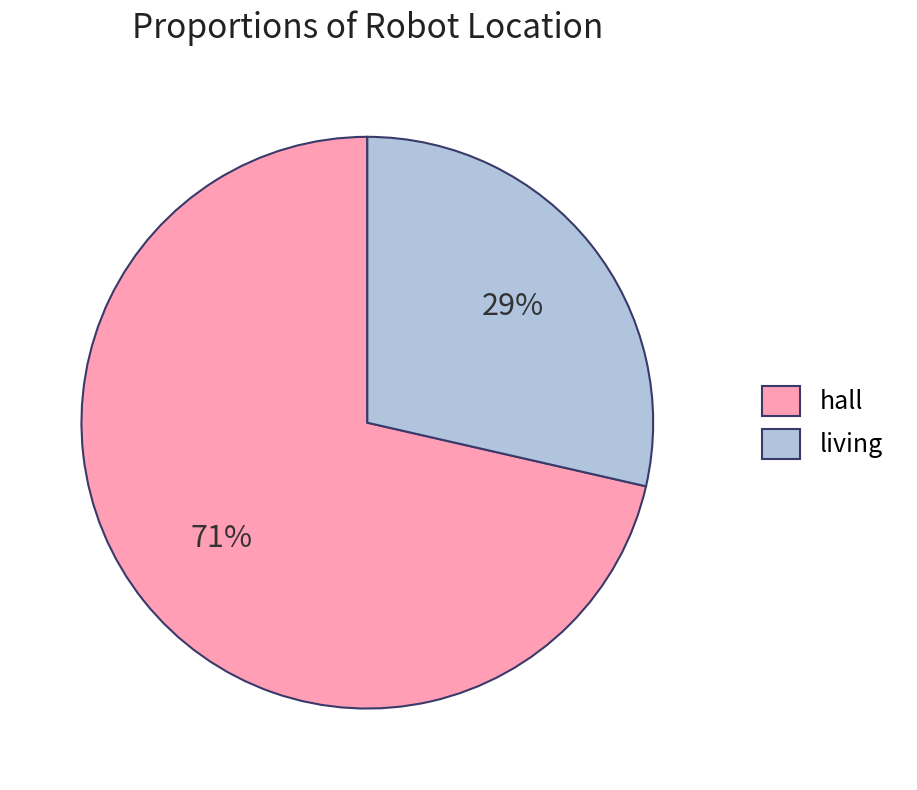

Which has a higher value, living or hall?

hall